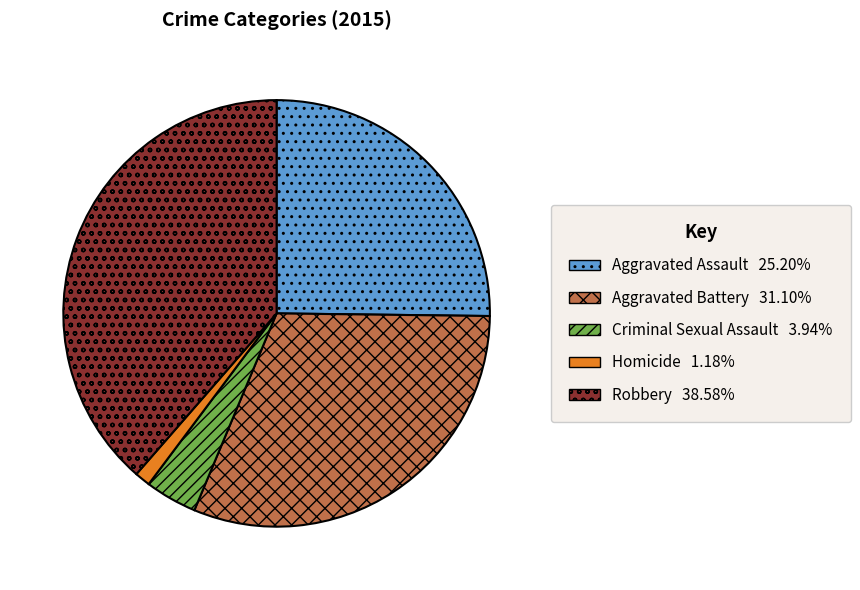

What is the largest slice in the pie chart?

Robbery